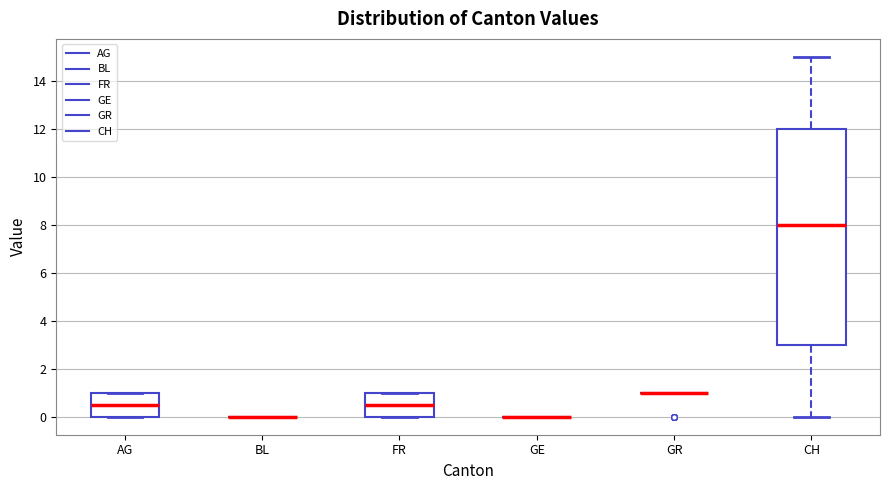

Comparing the boxes themselves (not the whiskers), which one is the tallest?

CH